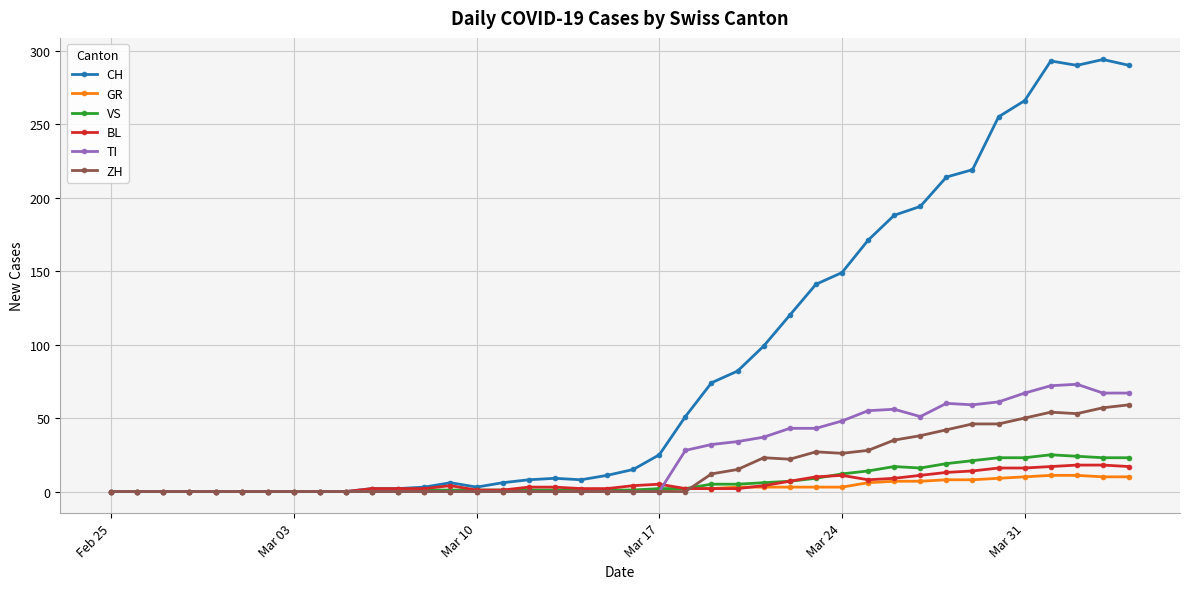

Which series has the widest spread of values?

CH